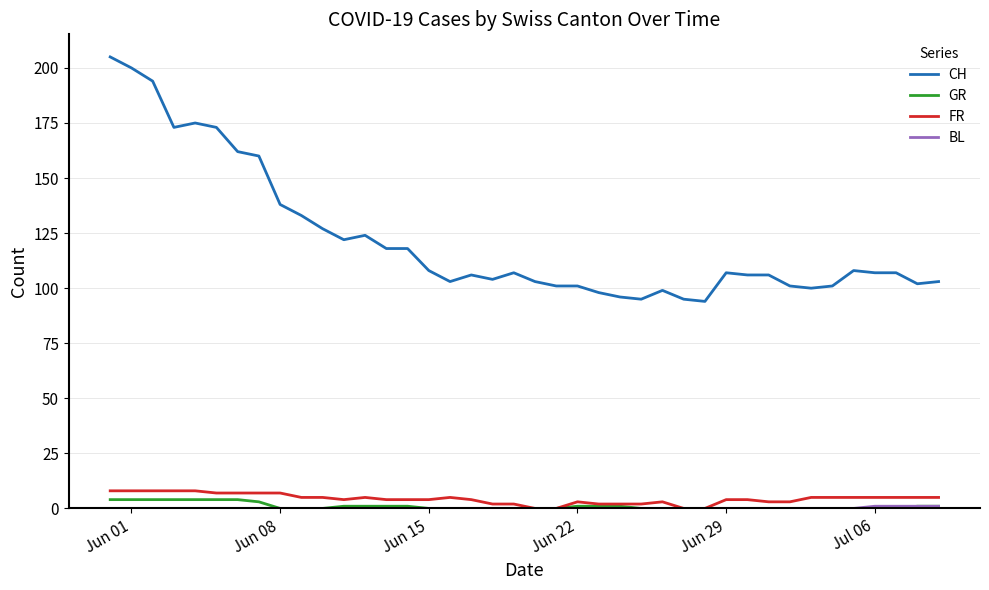

Which series has the largest range (max minus min)?

CH